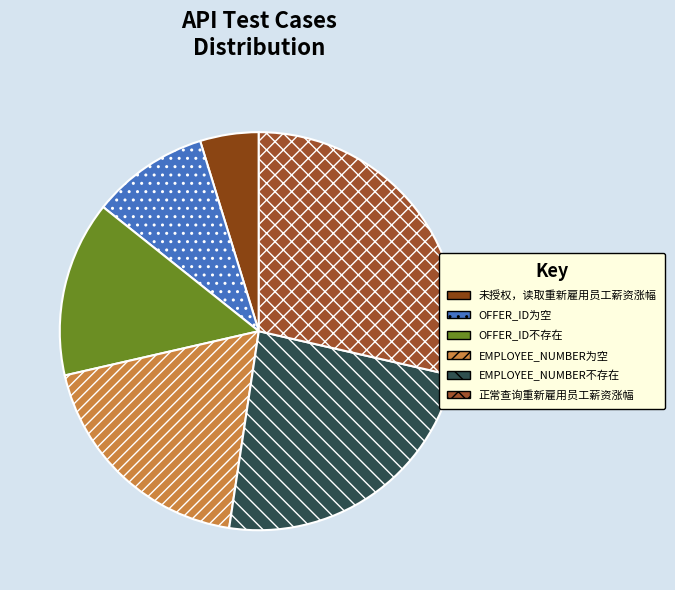

To the nearest percent, what is the difference between the largest and smallest slice percentages?

24%